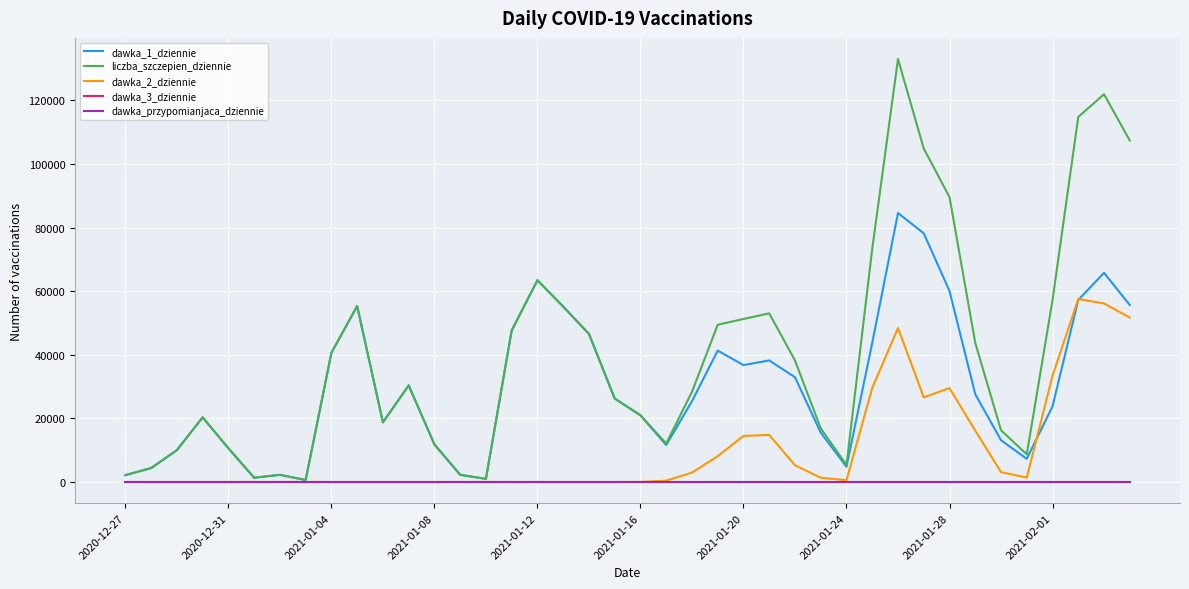

Which series has the widest spread of values?

liczba_szczepien_dziennie